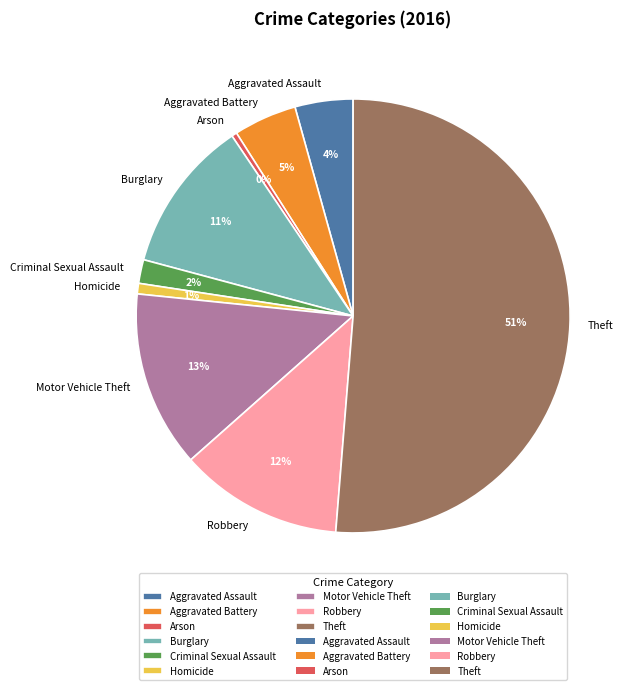

To the nearest percent, what is the combined percentage of Homicide and Aggravated Battery?

6%